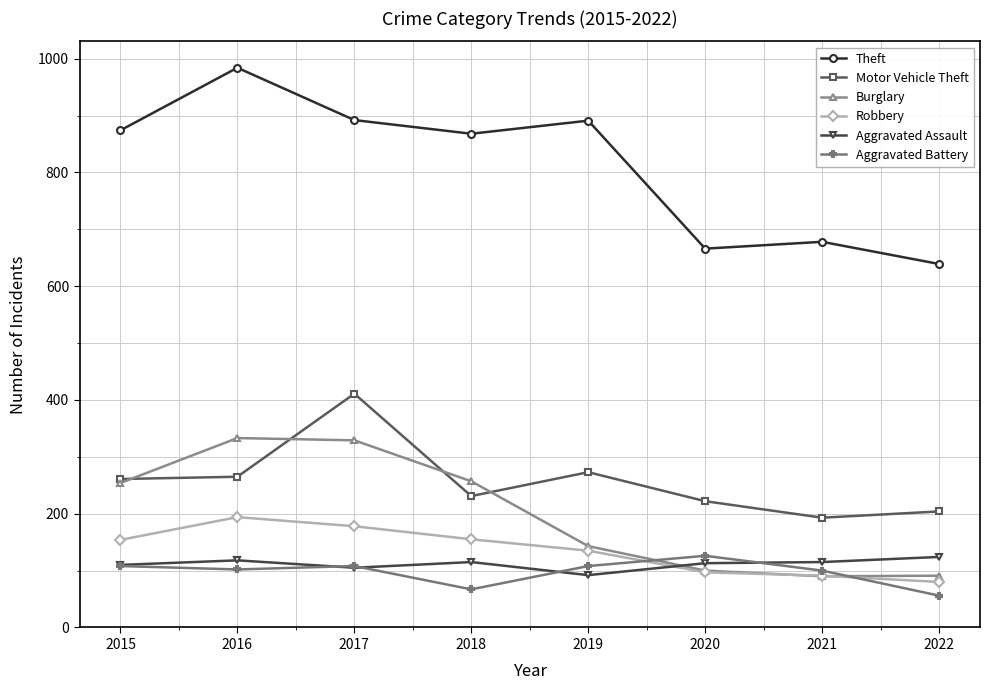

At how many categories does at least one series exceed 719?

5